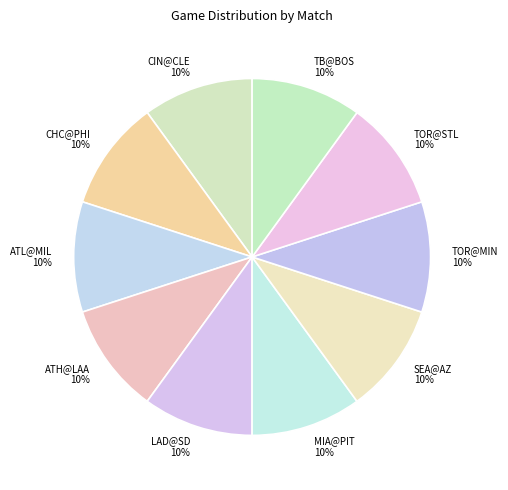

Does ATL@MIL account for over 50% of the chart?

No